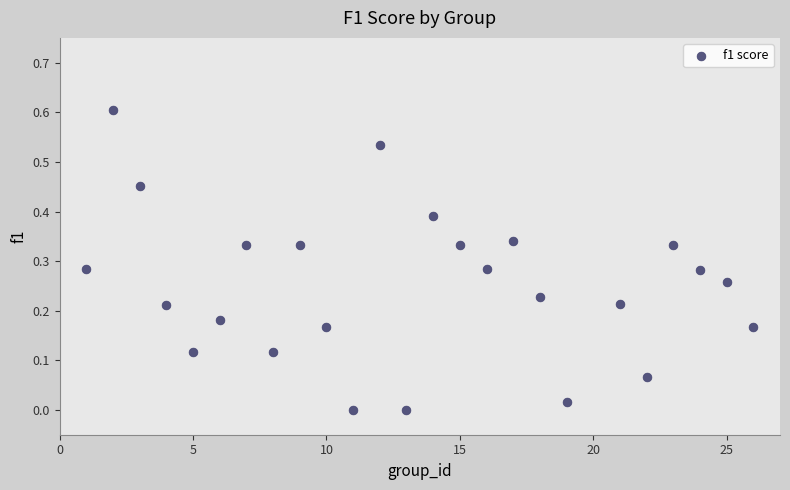

What is the range of Y values (max minus min)?

0.6